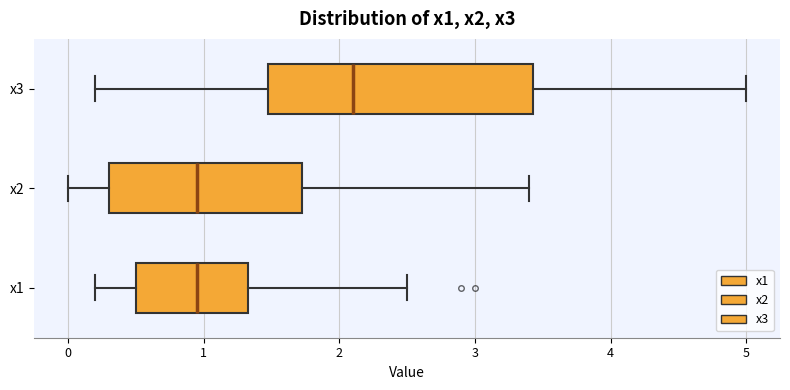

Which box is the widest, from its left edge to its right edge?

x3